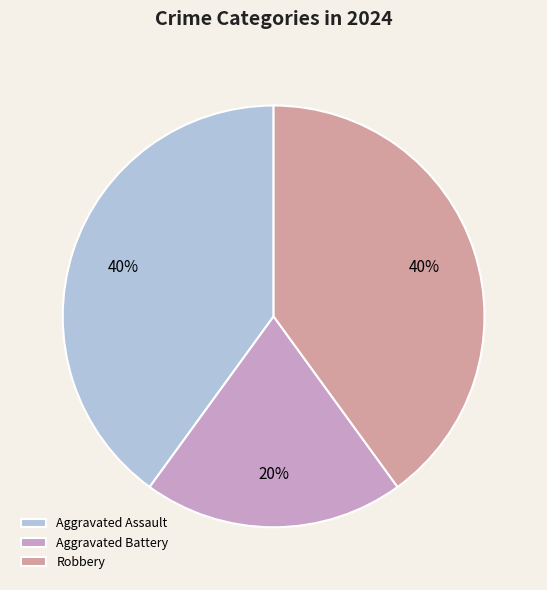

Which category has the smallest portion of the pie?

Aggravated Battery